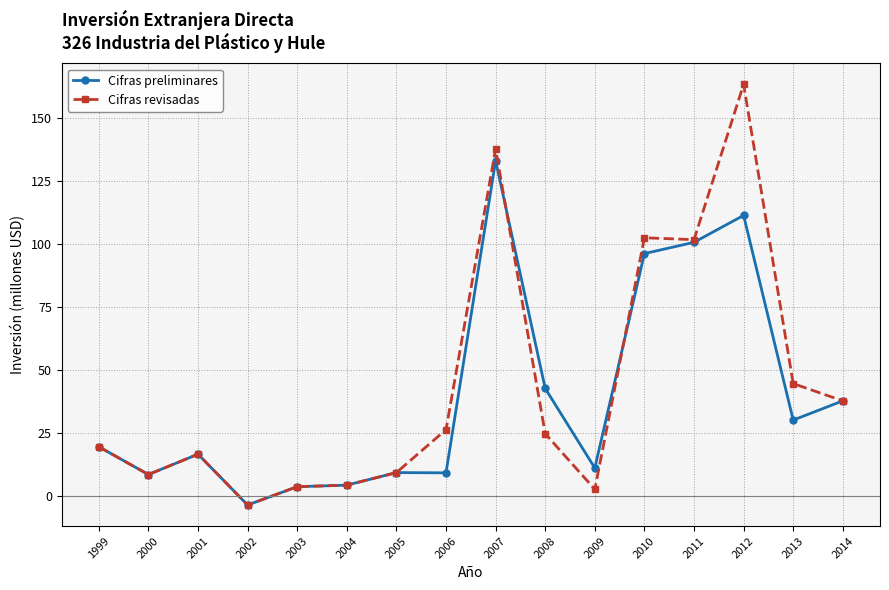

Is it true that Cifras preliminares equals 205.9 at 2007?

False